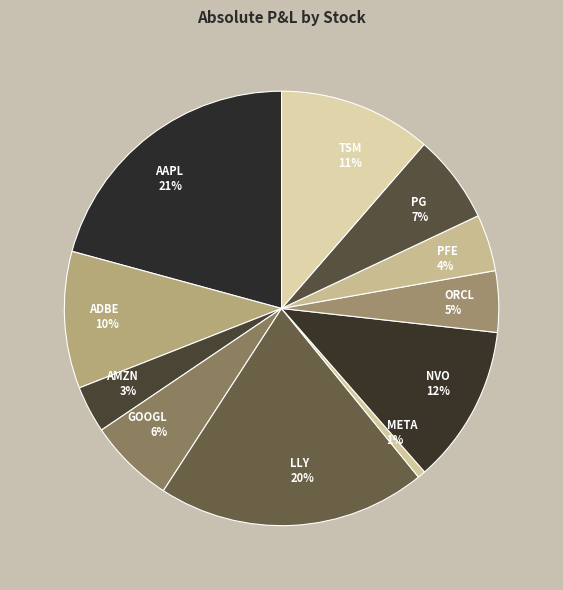

Do AMZN 3% and ADBE 10% together represent more than half of the pie?

No